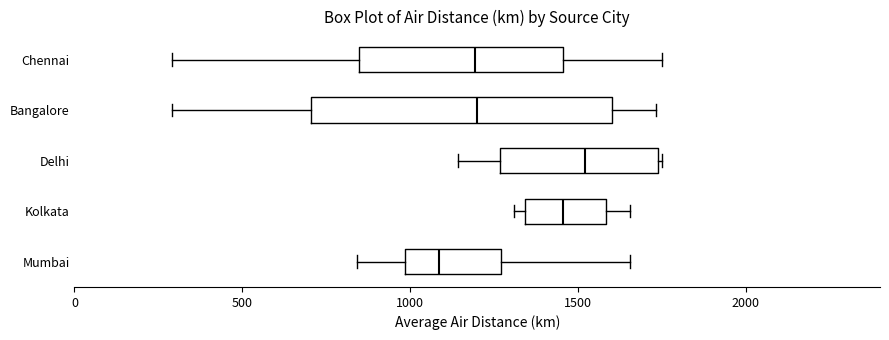

Reading bottom to top, read every box against the x-axis: the position of its median line, the range the box covers, and the ends of its whiskers. The values are not printed on the chart, so give them approximately, as read against the axis.

Mumbai: median 1100, box 1000 to 1250, whiskers 850 to 1650
Kolkata: median 1450, box 1350 to 1600, whiskers 1300 to 1650
Delhi: median 1500, box 1250 to 1750, whiskers 1150 to 1750
Bangalore: median 1200, box 700 to 1600, whiskers 300 to 1750
Chennai: median 1200, box 850 to 1450, whiskers 300 to 1750